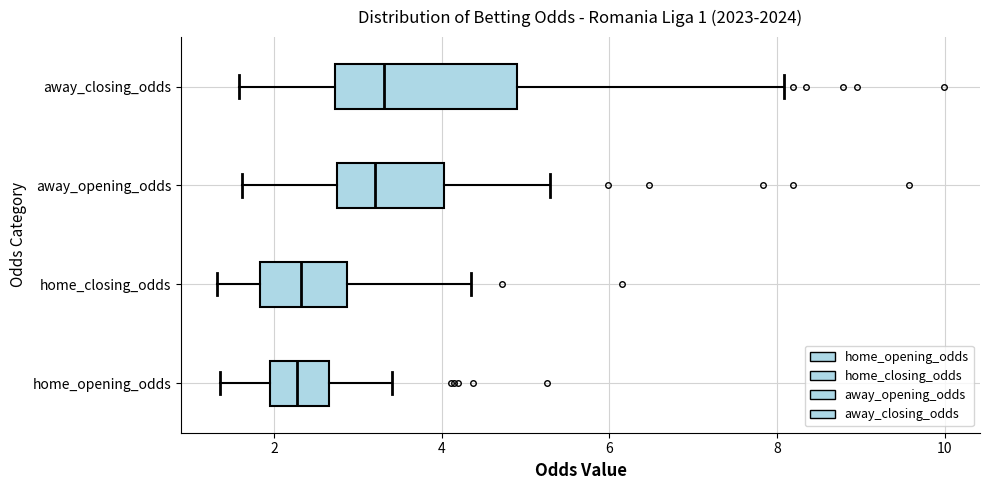

Which box is the widest, from its left edge to its right edge?

away_closing_odds